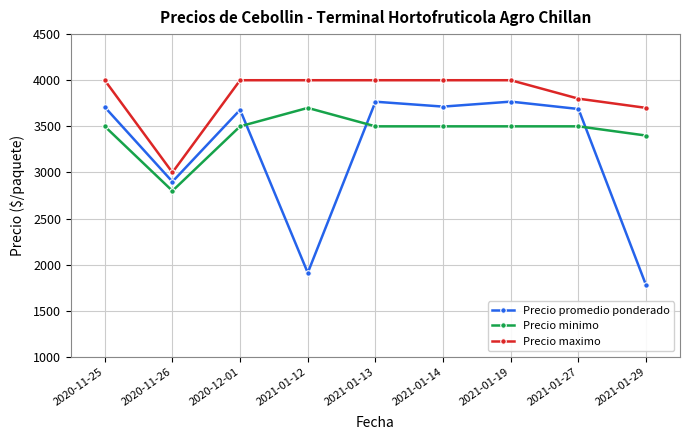

What is the highest value of the Precio minimo series?

3700